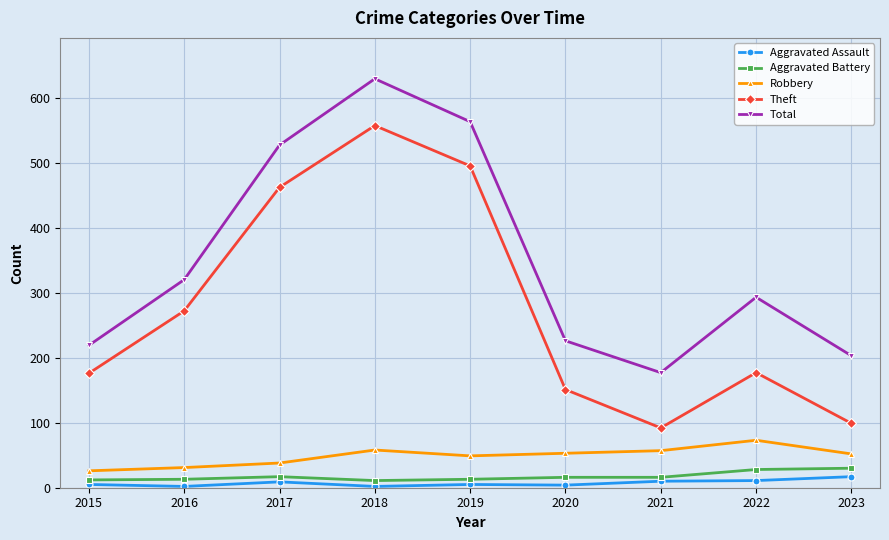

What is the average value of the Aggravated Battery series?

17